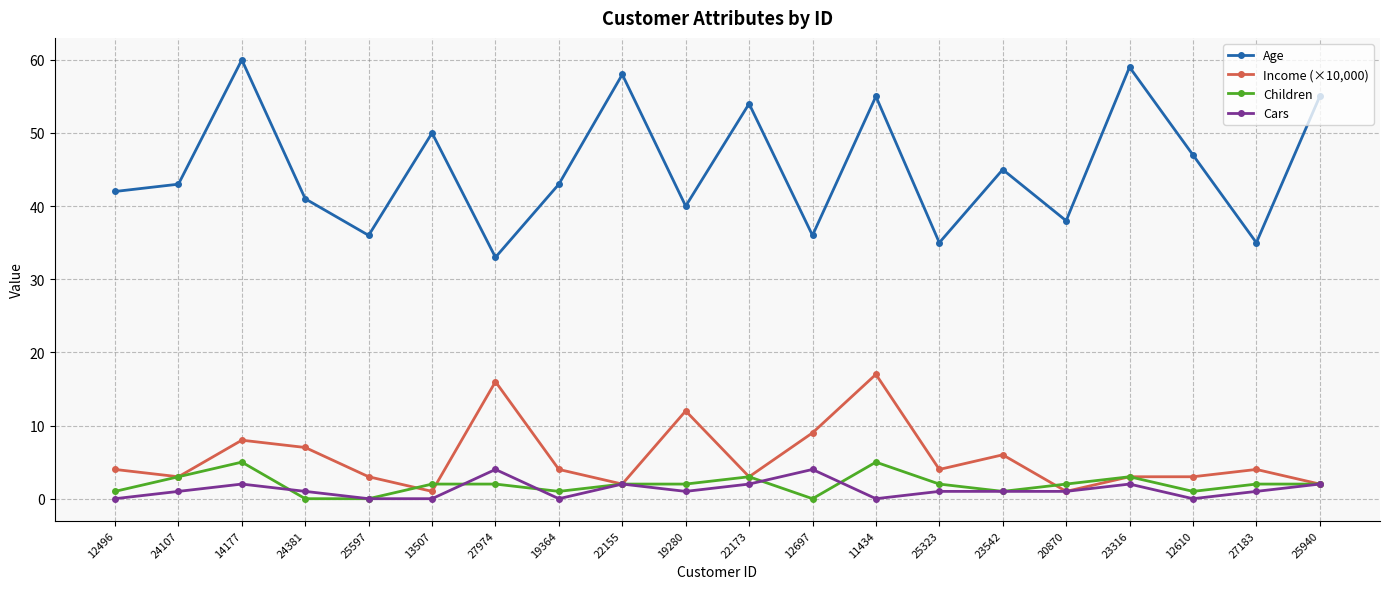

Reading left to right, extract all data points from this chart.

Age: 42	43	60	41	36	50	33	43	58	40	54	36	55	35	45	38	59	47	35	55
Income (×10,000): 4	3	8	7	3	1	16	4	2	12	3	9	17	4	6	1	3	3	4	2
Children: 1	3	5	0	0	2	2	1	2	2	3	0	5	2	1	2	3	1	2	2
Cars: 0	1	2	1	0	0	4	0	2	1	2	4	0	1	1	1	2	0	1	2